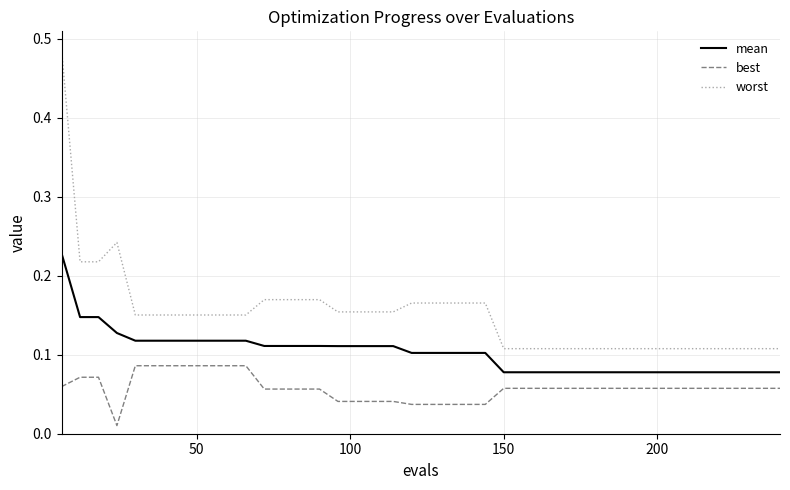

True or false: best and mean cross at least once.

False